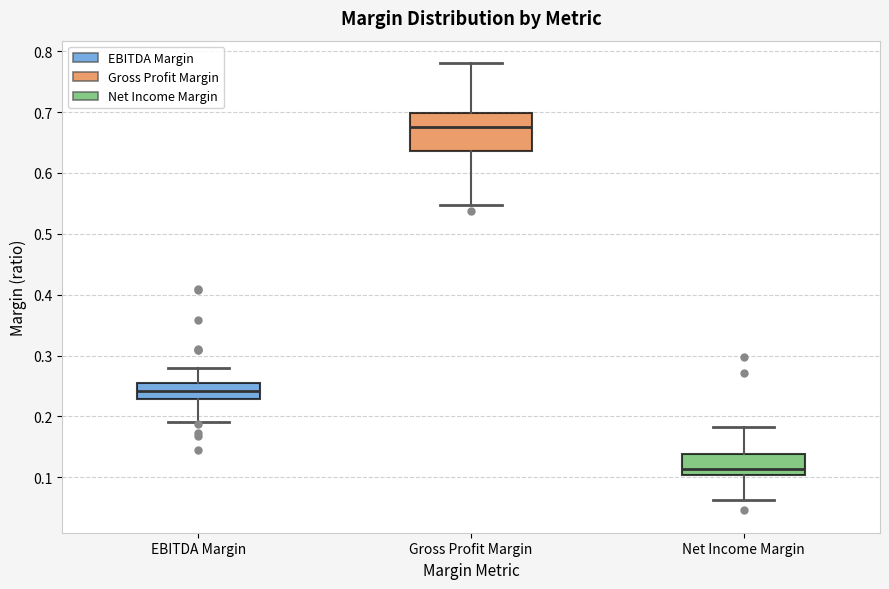

Which box's median line is the highest?

Gross Profit Margin